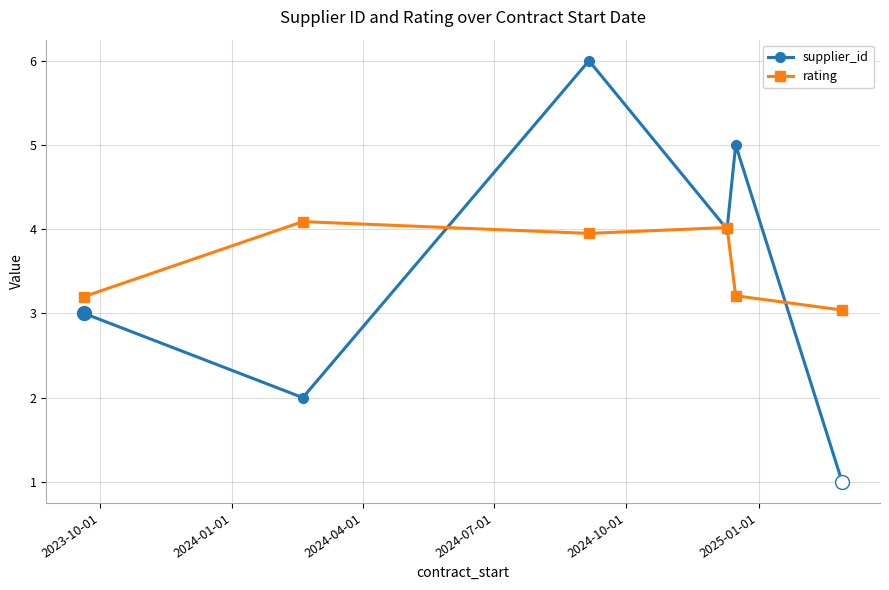

Rank the series by their maximum value, from lowest to highest.

rating, supplier_id